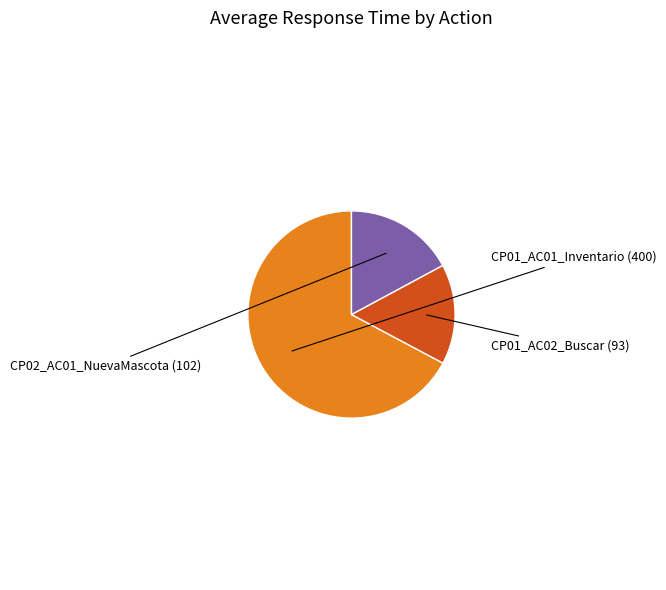

Is CP01_AC01_Inventario the majority of the pie?

Yes